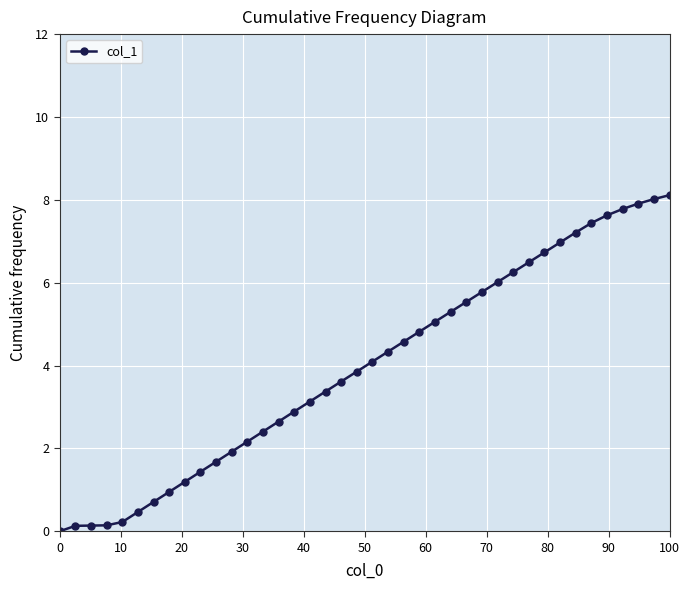

Does the chart display data point markers on the line(s)?

Yes